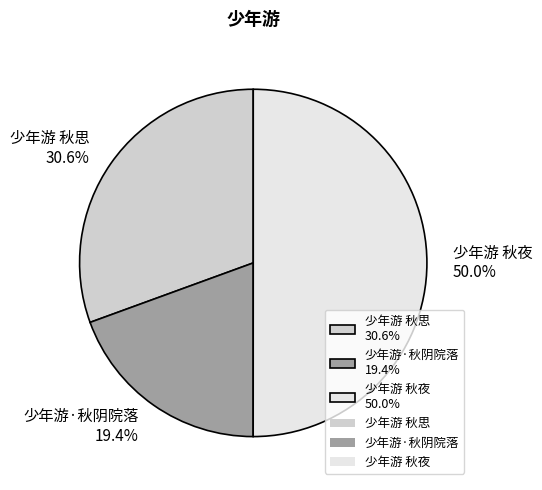

The 少年游 秋夜 slice represents 50% of the pie. True or false?

True